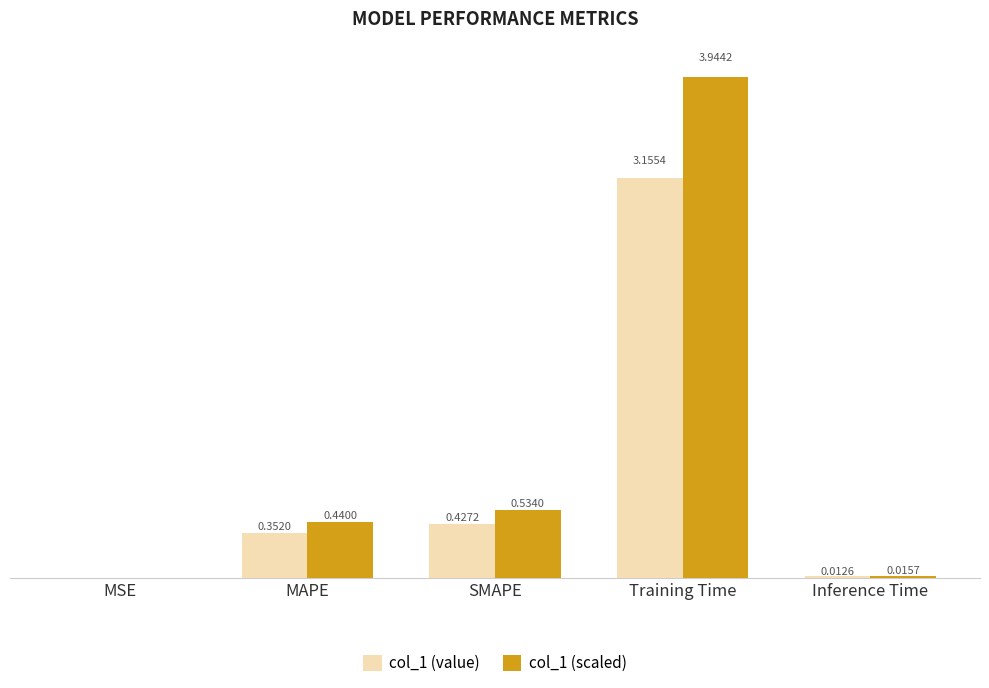

What are all the series names shown in the legend?

col_1 (value), col_1 (scaled)